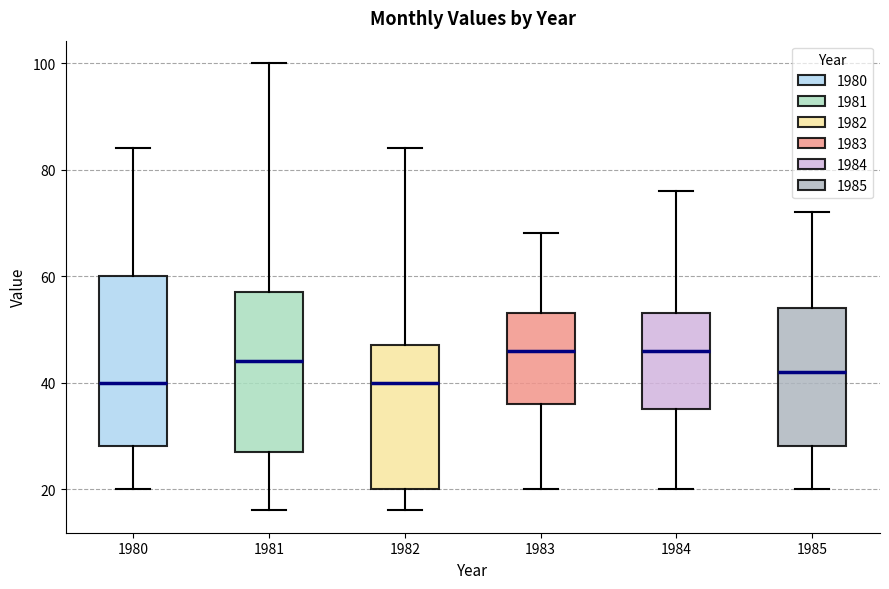

Reading left to right, transcribe this box plot: for each box, give where its median line is, the range the box spans, and where its two whiskers end, as read against the y-axis. The values are not printed on the chart, so give them approximately, as read against the axis.

1980: median 40, box 28 to 60, whiskers 20 to 84
1981: median 44, box 28 to 58, whiskers 16 to 100
1982: median 40, box 20 to 48, whiskers 16 to 84
1983: median 46, box 36 to 54, whiskers 20 to 68
1984: median 46, box 36 to 54, whiskers 20 to 76
1985: median 42, box 28 to 54, whiskers 20 to 72